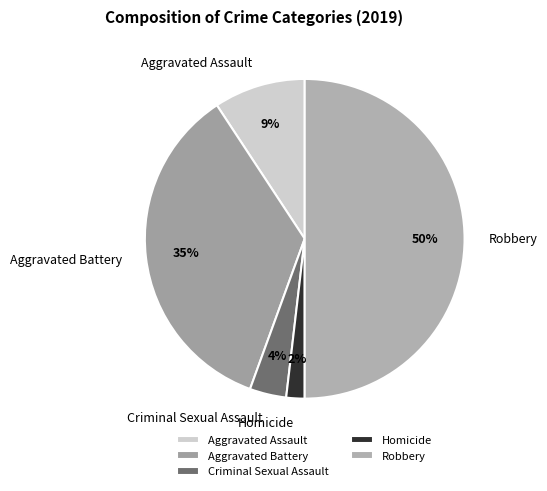

Between Homicide and Aggravated Assault, which is larger?

Aggravated Assault